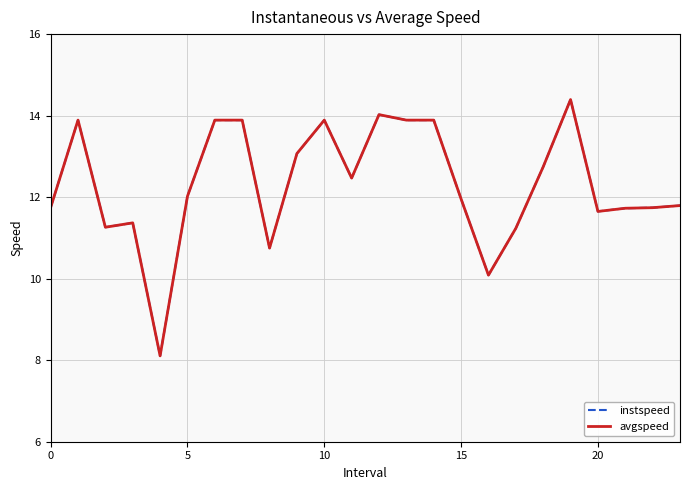

What is the maximum value shown in the chart?

14.4